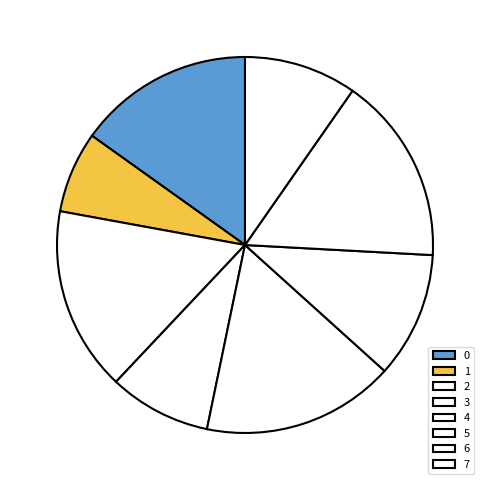

What percentage do 1 and 3 together represent?

15.8%